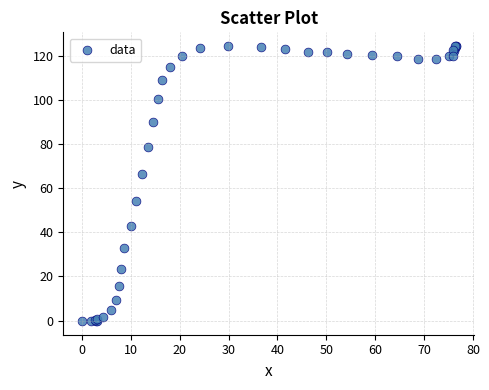

What Y value in the scatter plot is closest to 62?

66.3